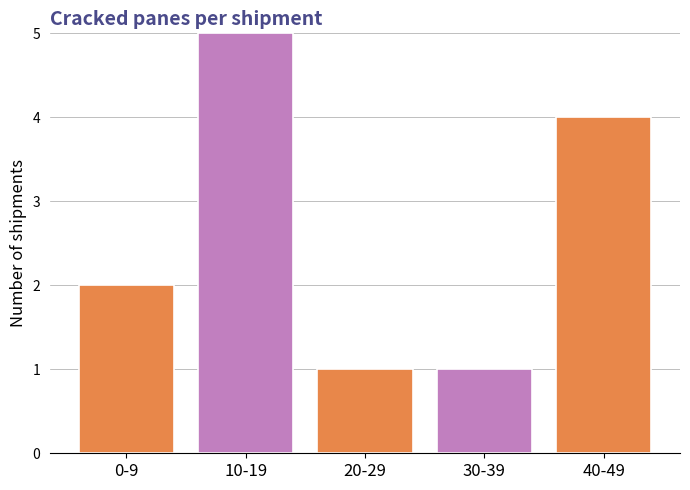

Reading right to left, what are all the values shown in this chart?

40-49=4	30-39=1	20-29=1	10-19=5	0-9=2